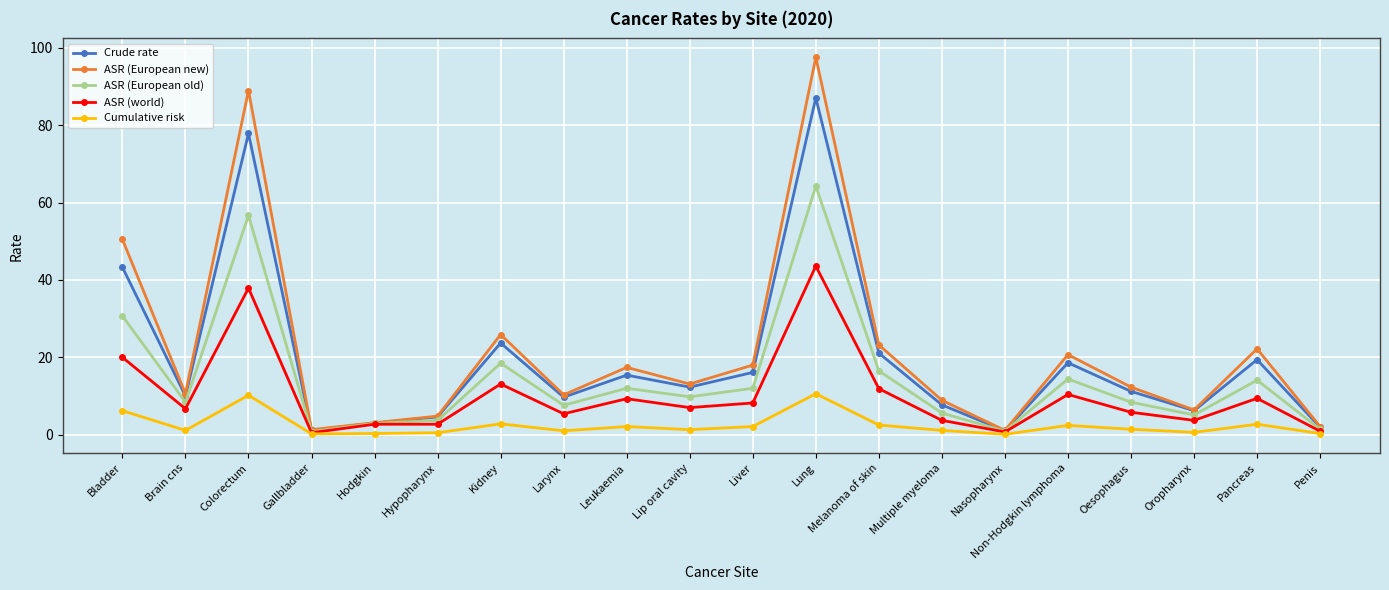

True or false: Crude rate has more than 0 interior local peaks.

True